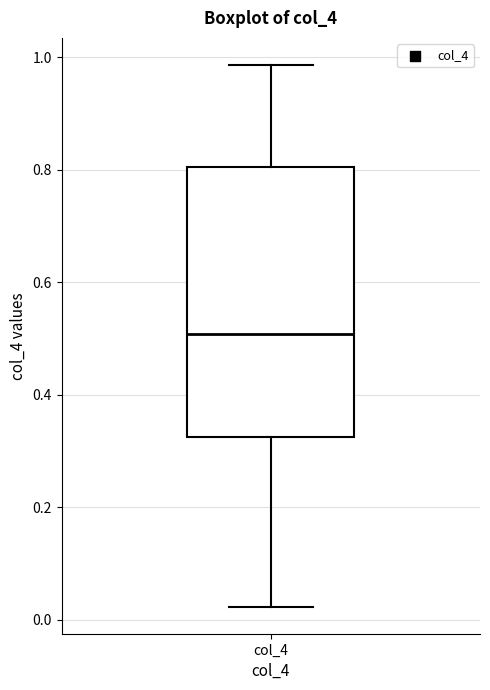

Read this box plot against the y-axis: the position of the median line, the range covered by the box, and the ends of both whiskers. The values are not printed on the chart, so give them approximately, as read against the axis.

median 0.50, box 0.32 to 0.80, whiskers 0.02 to 0.98